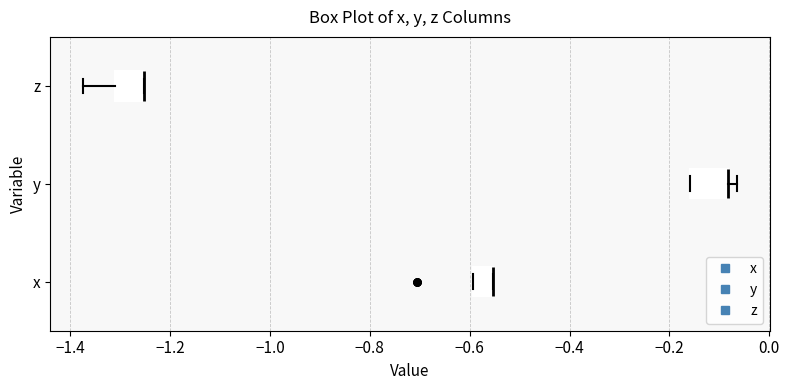

Reading bottom to top, transcribe this box plot: for each box, give where its median line is, the range the box spans, and where its two whiskers end, as read against the x-axis. The values are not printed on the chart, so give them approximately, as read against the axis.

x: median -0.56 (drawn on the box's right edge), box -0.60 to -0.56, whiskers -0.60 to -0.56
y: median -0.08 (drawn on the box's right edge), box -0.16 to -0.08, whiskers -0.16 to -0.06
z: median -1.26 (drawn on the box's right edge), box -1.32 to -1.26, whiskers -1.38 to -1.26